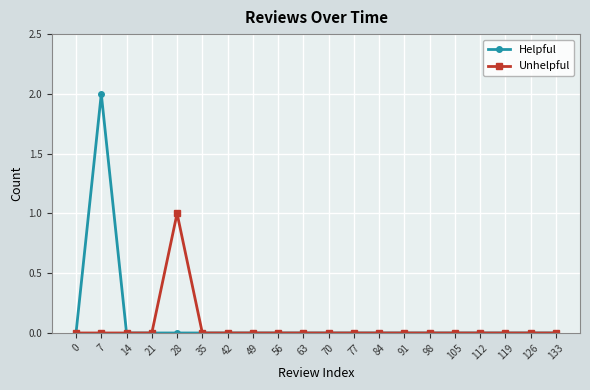

Does the chart display data point markers on the line(s)?

Yes